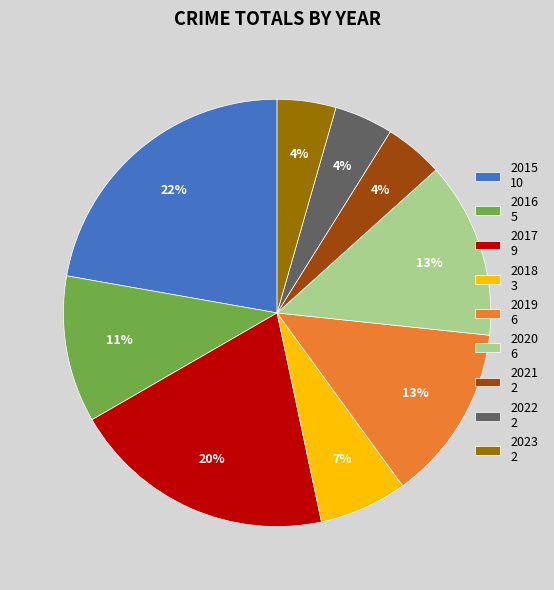

Is the sum of 2017 9 and 2022 2 greater than half?

No